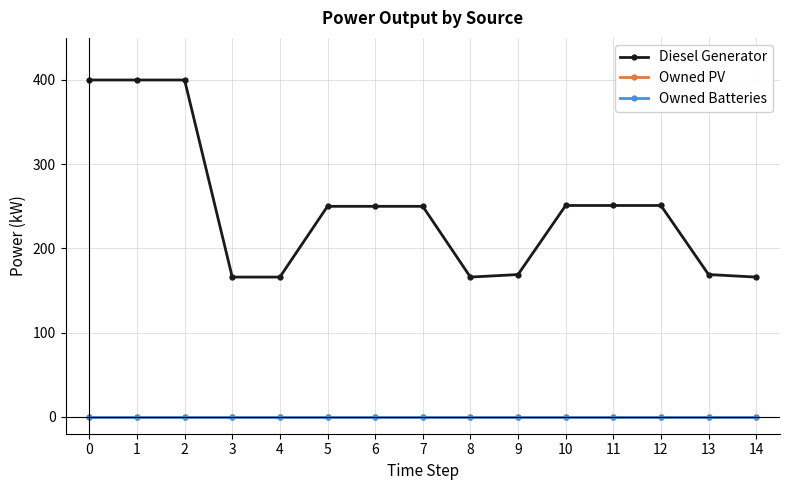

Reading left to right, transcribe all the data shown in this chart.

Diesel Generator: 0=400.0	1=400.0	2=400.0	3=166.0	4=166.0	5=250.0	6=250.0	7=250.0	8=166.0	9=169.0	10=251.0	11=251.0	12=251.0	13=169.0	14=166.0
Owned PV: 0=0.0	1=0.0	2=0.0	3=0.0	4=0.0	5=0.0	6=0.0	7=0.0	8=0.0	9=0.0	10=0.0	11=0.0	12=0.0	13=0.0	14=0.0
Owned Batteries: 0=0.0	1=0.0	2=0.0	3=0.0	4=0.0	5=0.0	6=0.0	7=0.0	8=0.0	9=0.0	10=0.0	11=0.0	12=0.0	13=0.0	14=0.0